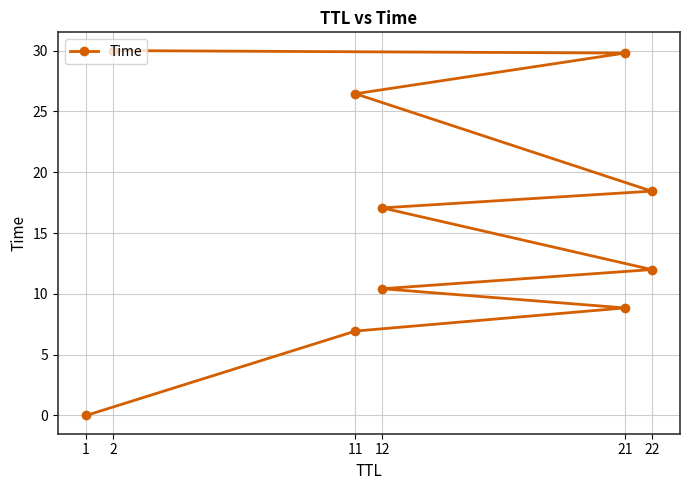

Count the number of data series in this chart.

1